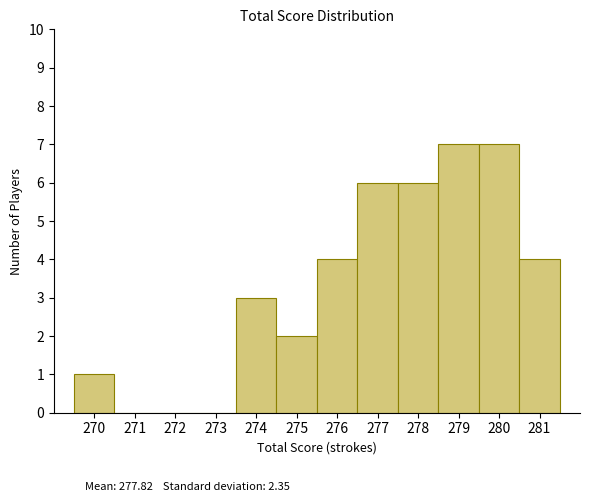

Reading left to right, list every bar in this chart as the range it spans on the x-axis followed by its height. The values are not printed on the chart, so give them approximately, as read against the axis.

269.5 to 270.5: 1
270.5 to 271.5: 0
271.5 to 272.5: 0
272.5 to 273.5: 0
273.5 to 274.5: 3
274.5 to 275.5: 2
275.5 to 276.5: 4
276.5 to 277.5: 6
277.5 to 278.5: 6
278.5 to 279.5: 7
279.5 to 280.5: 7
280.5 to 281.5: 4